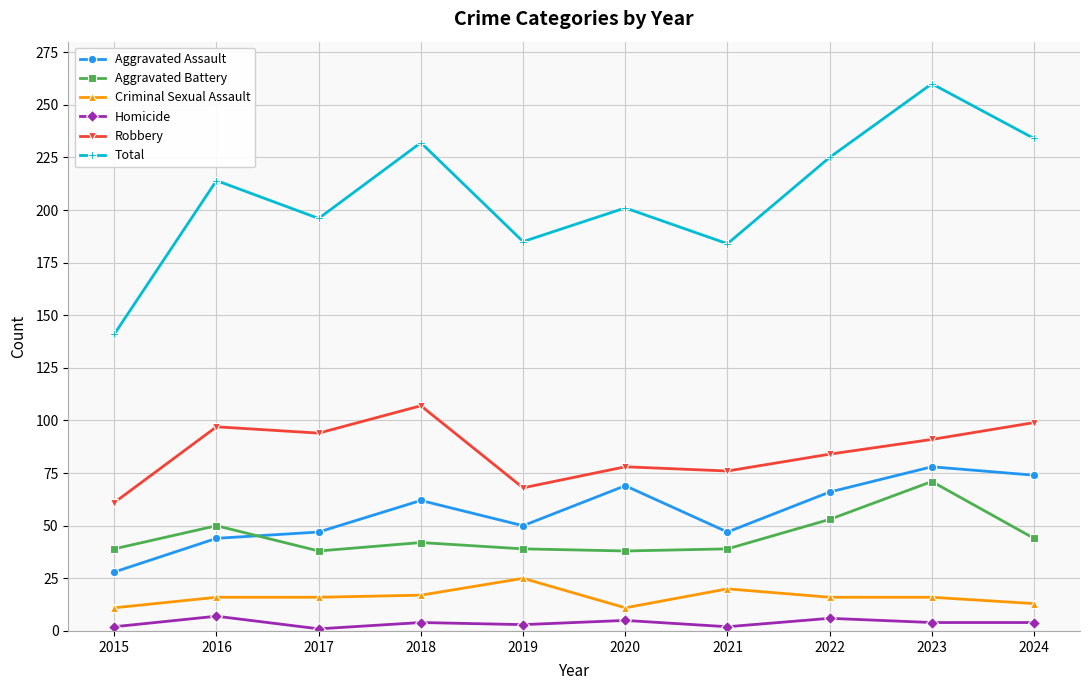

What is the difference between the maximum and second lowest values in the Total series?

76